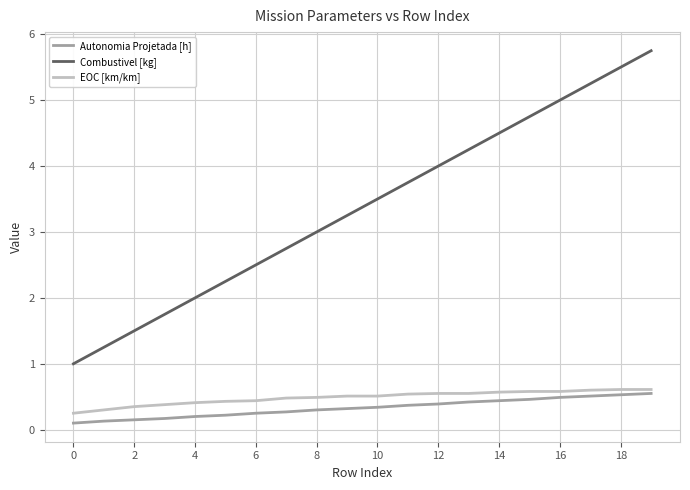

Which series has the largest total across all categories?

Combustivel [kg]